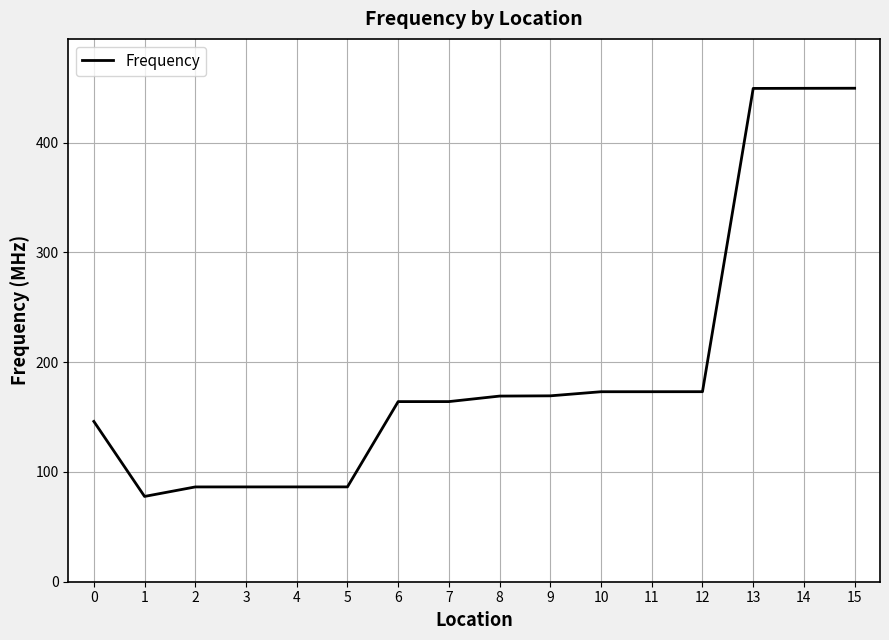

What is the smallest value displayed?

77.7